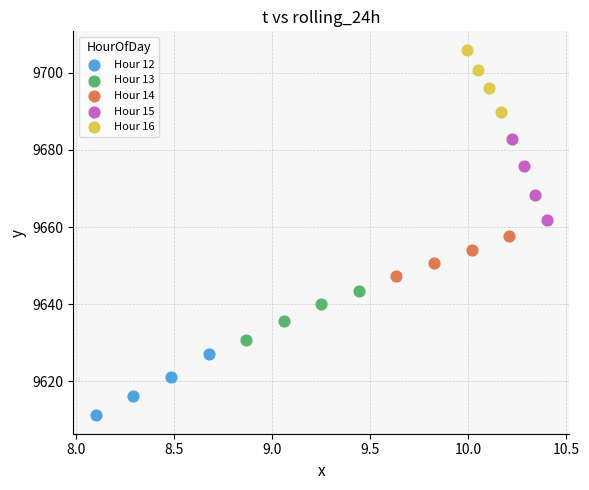

Which series contains the lowest Y value?

Hour 12